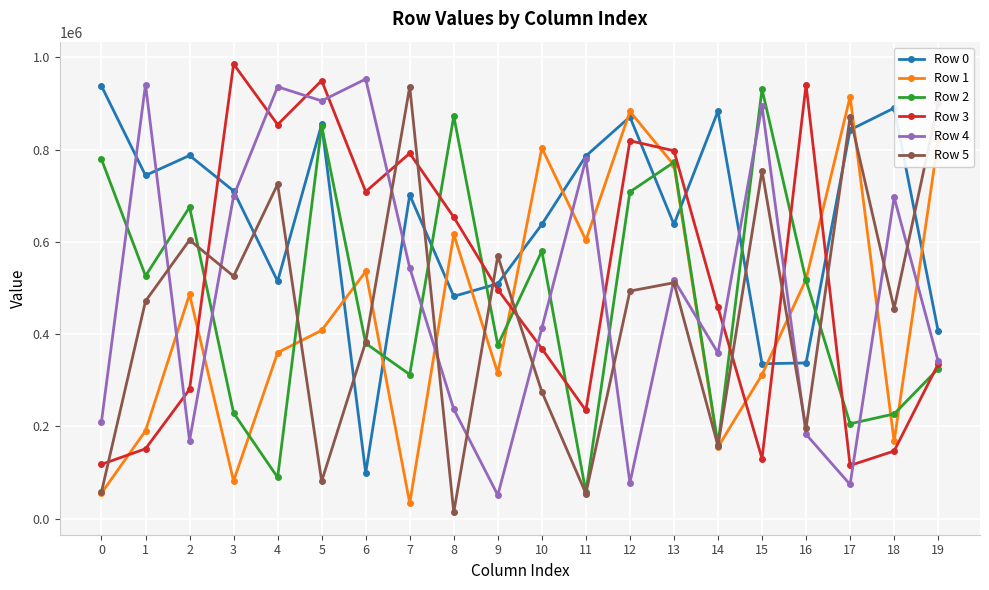

What is the difference between the highest and lowest values at 6?

853428